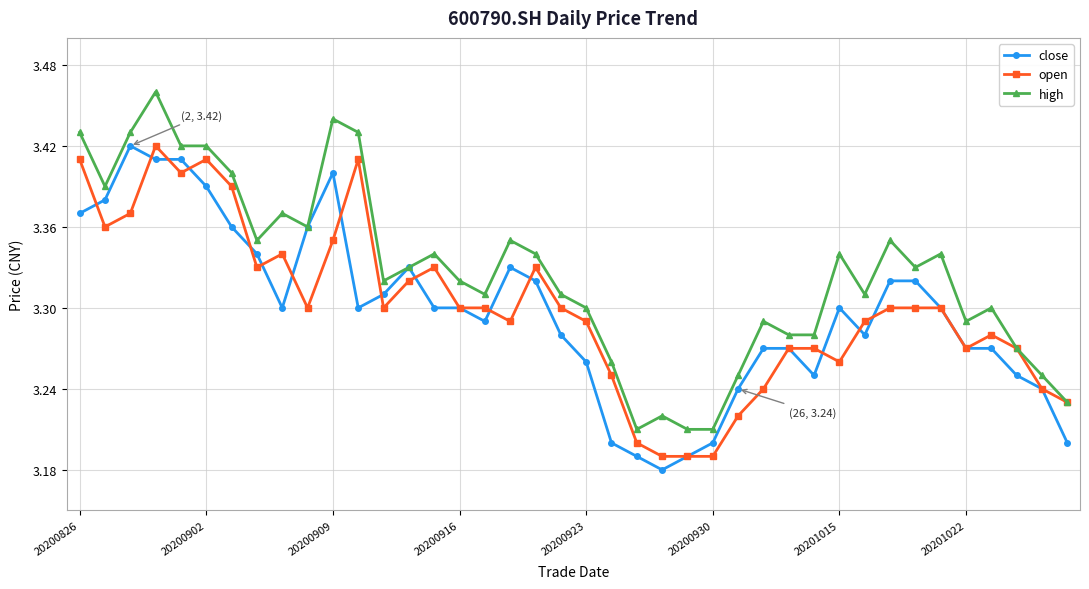

True or false: open has more than 0 interior local peaks.

True